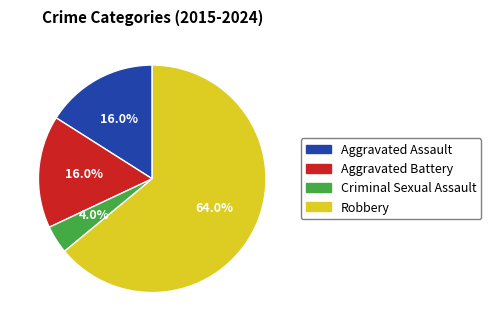

The Robbery slice represents 75% of the pie. True or false?

False